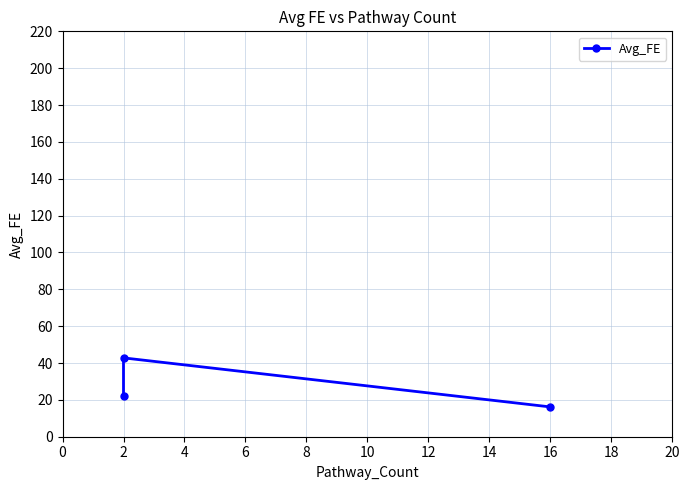

What is the value of the 1st point from the left?

22.1